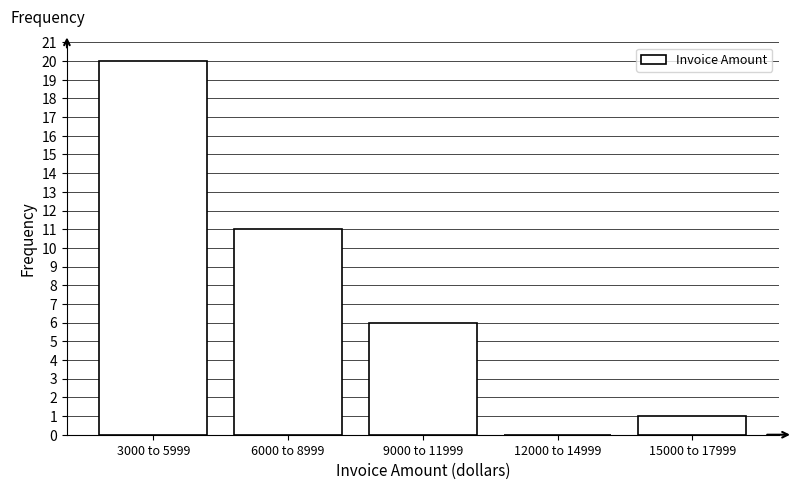

Reading left to right, extract all data points from this chart.

3000 to 5999=20	6000 to 8999=11	9000 to 11999=6	12000 to 14999=0	15000 to 17999=1